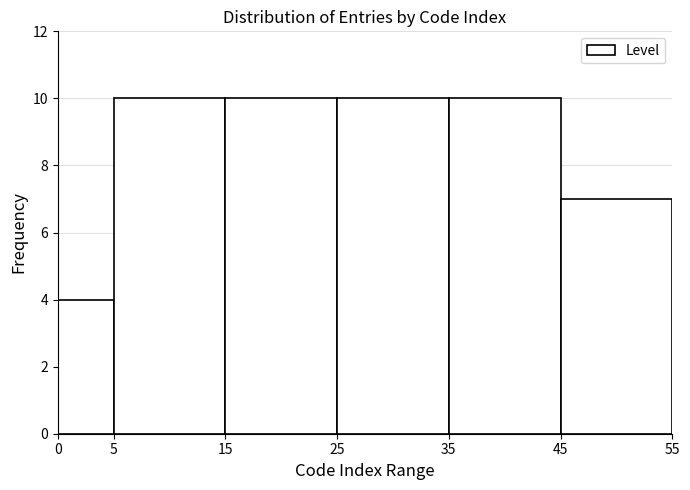

How tall is the bar that spans 0 to 5 on the x-axis? The values are not printed on the chart, so give them approximately, as read against the axis.

4